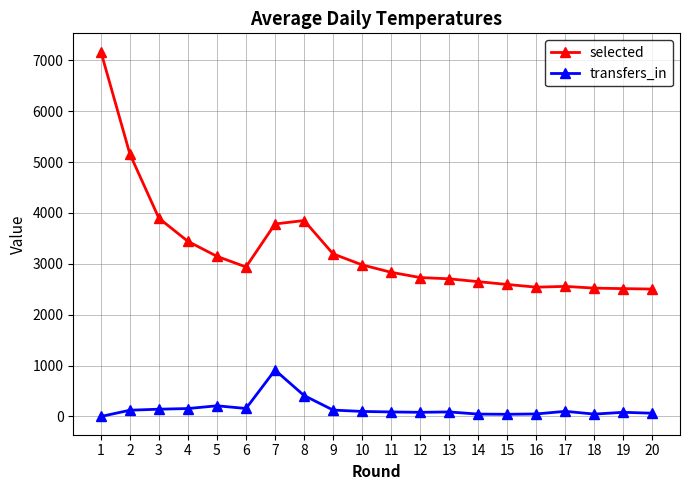

Where does the transfers_in series first go above 99?

2